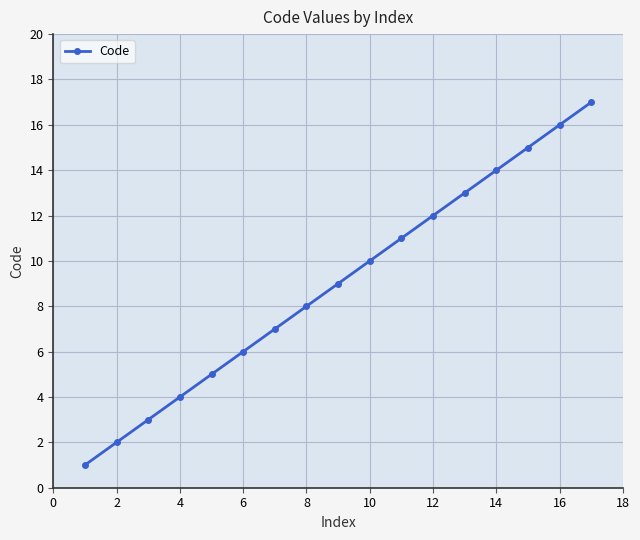

What is the maximum value shown in the chart?

17